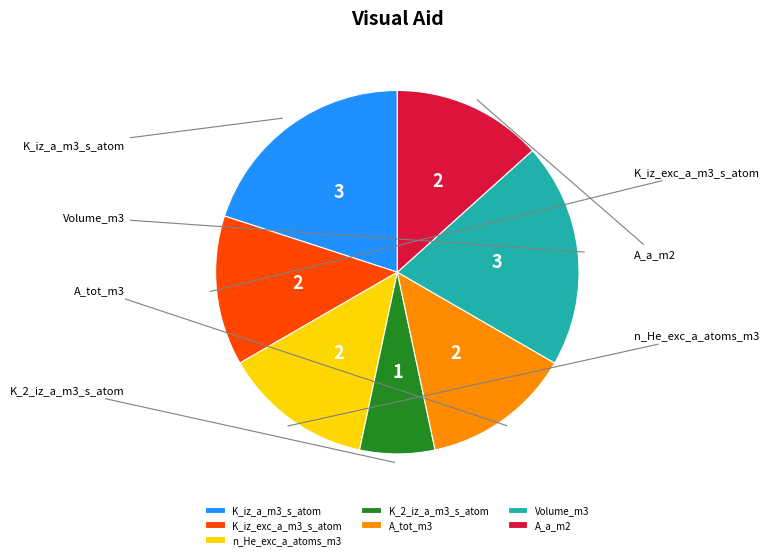

Rank the categories by value from highest to lowest.

K_iz_a_m3_s_atom, Volume_m3, K_iz_exc_a_m3_s_atom, n_He_exc_a_atoms_m3, A_tot_m3, A_a_m2, K_2_iz_a_m3_s_atom